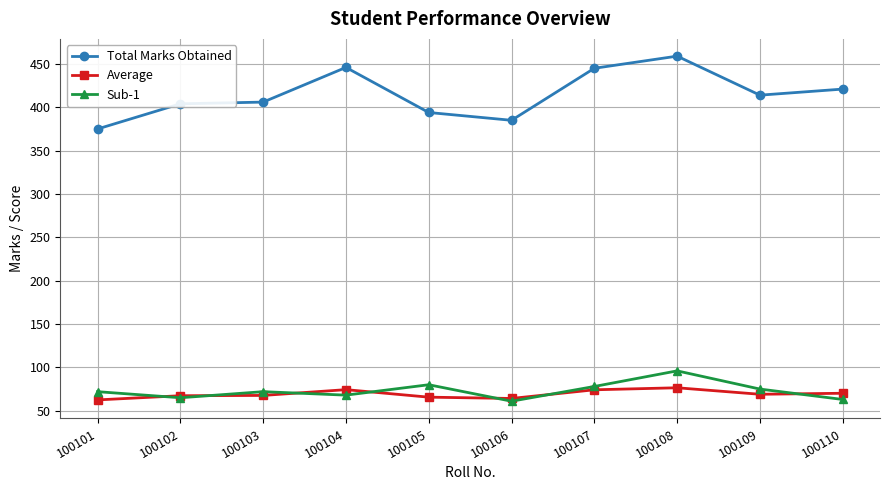

Does the chart have visible grid lines?

Yes